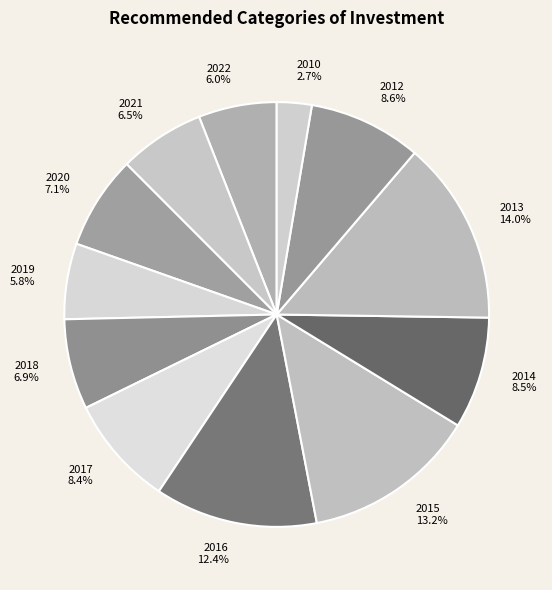

How many segments does this pie chart have?

12